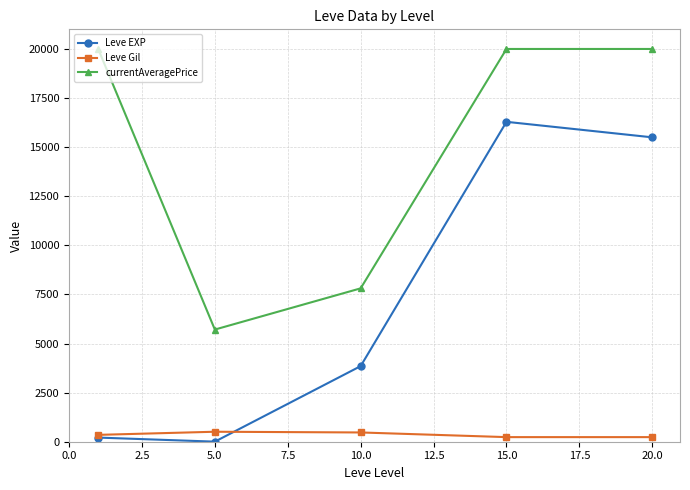

At how many categories does at least one series exceed 11676?

3